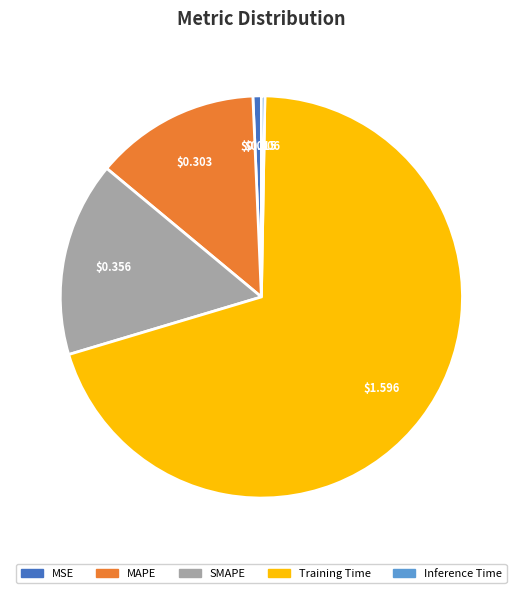

Is the sum of SMAPE and MAPE greater than half?

No